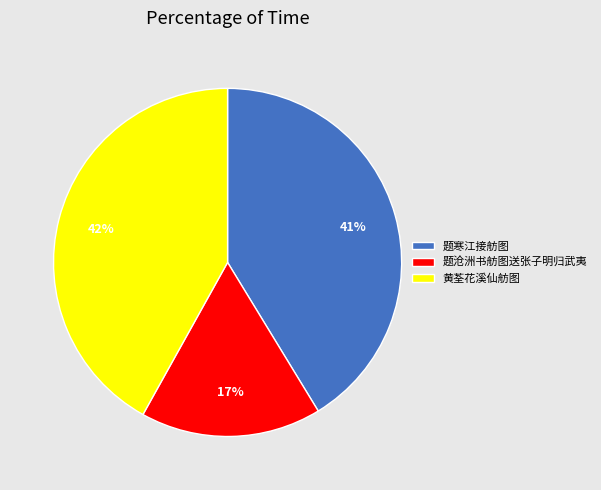

To the nearest percent, what is the combined percentage of 黄荃花溪仙舫图 and 题沧洲书舫图送张子明归武夷?

59%